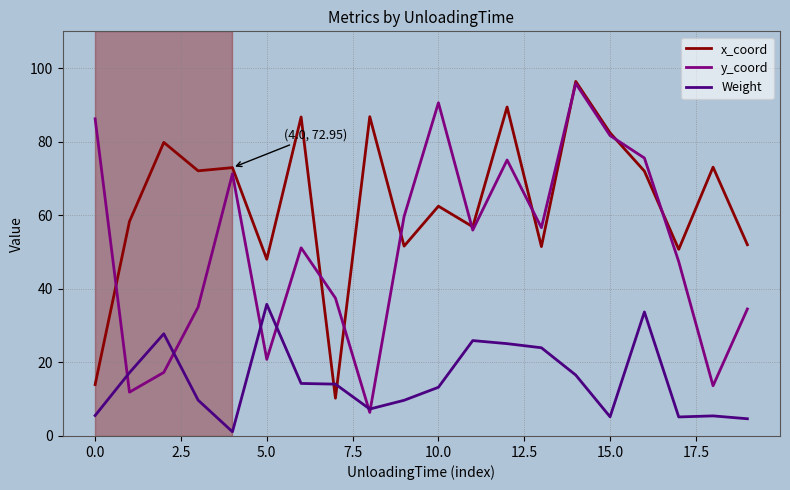

What is the maximum value shown in the chart?

96.4